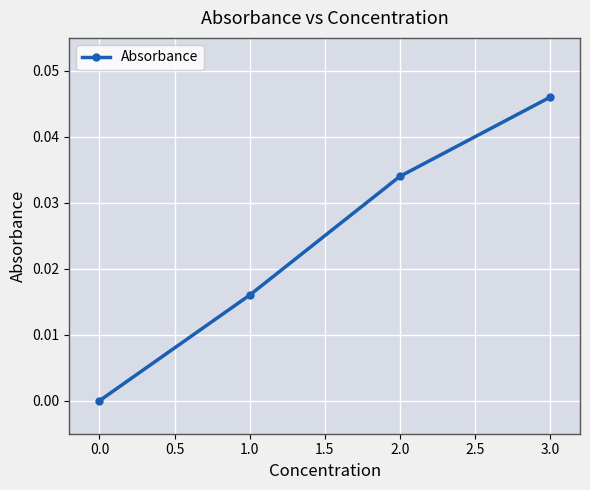

What is the label of the 4th point from the left?

3.0